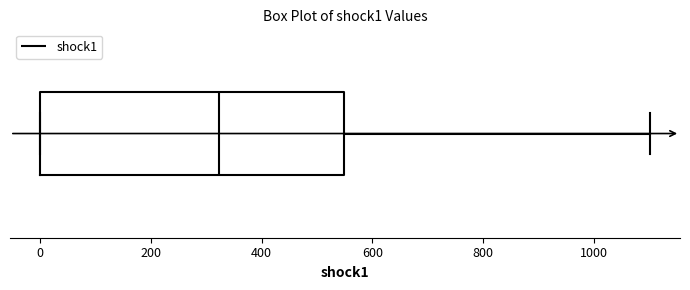

Read this box plot against the x-axis: the position of the median line, the range covered by the box, and the ends of both whiskers. The values are not printed on the chart, so give them approximately, as read against the axis.

median 320, box 0 to 540, whiskers 0 to 1100